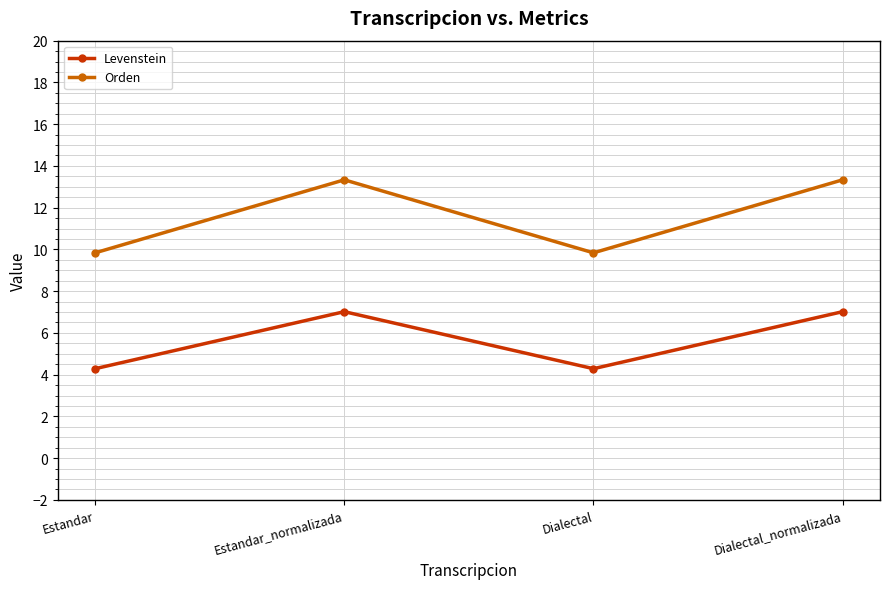

Where is the first local minimum for Orden?

Dialectal